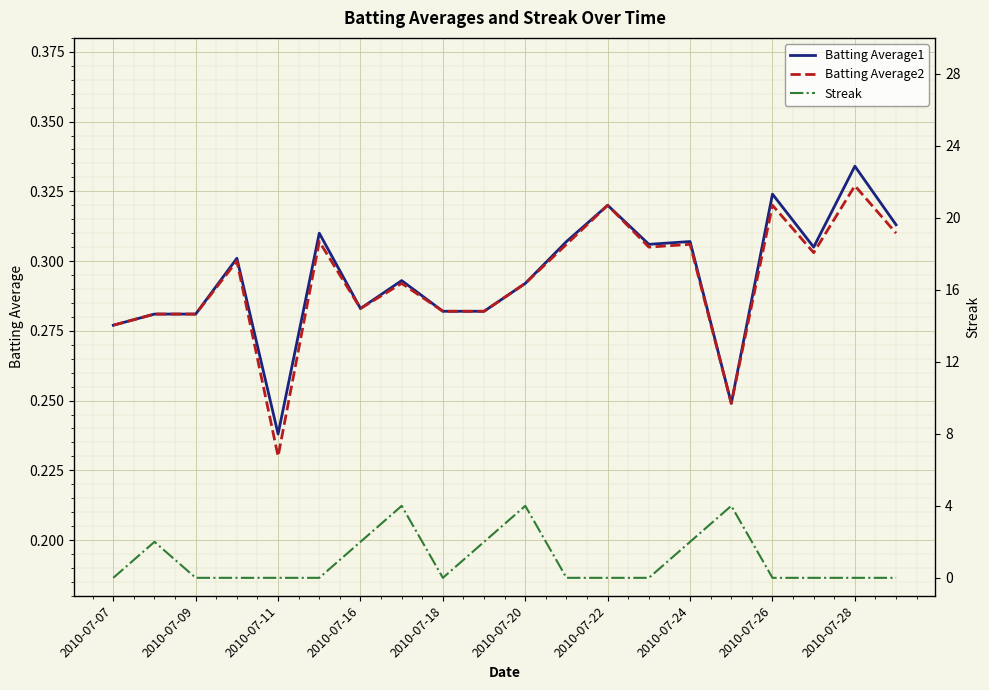

How many distinct data groups are displayed?

3